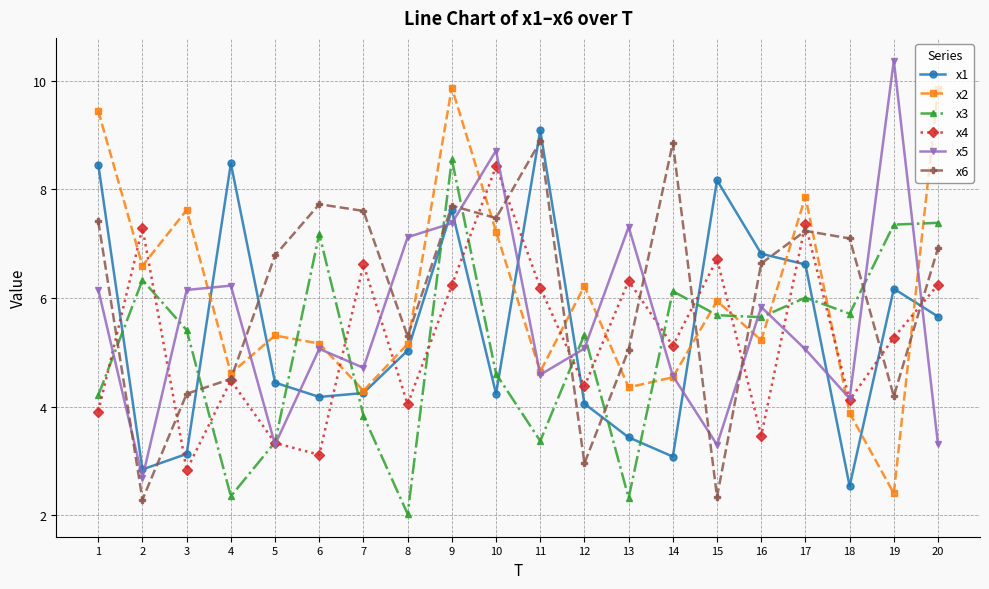

What is the difference between the x1 values at 19 and 5?

1.7